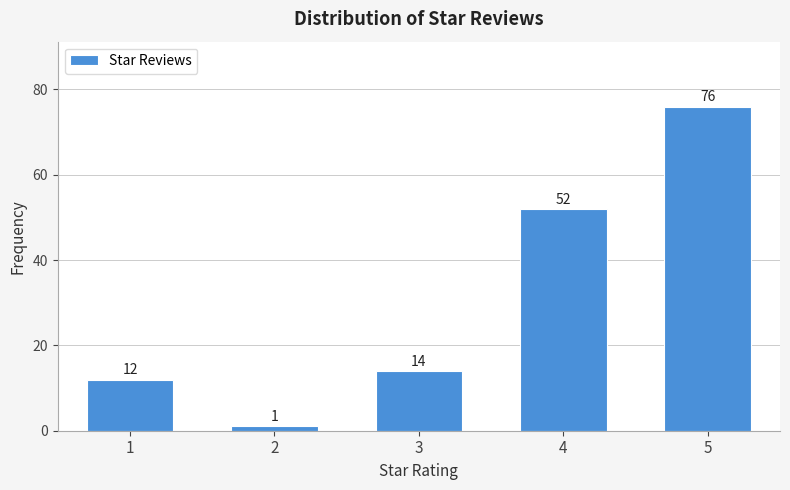

Reading right to left, extract all data points from this chart.

5=76	4=52	3=14	2=1	1=12